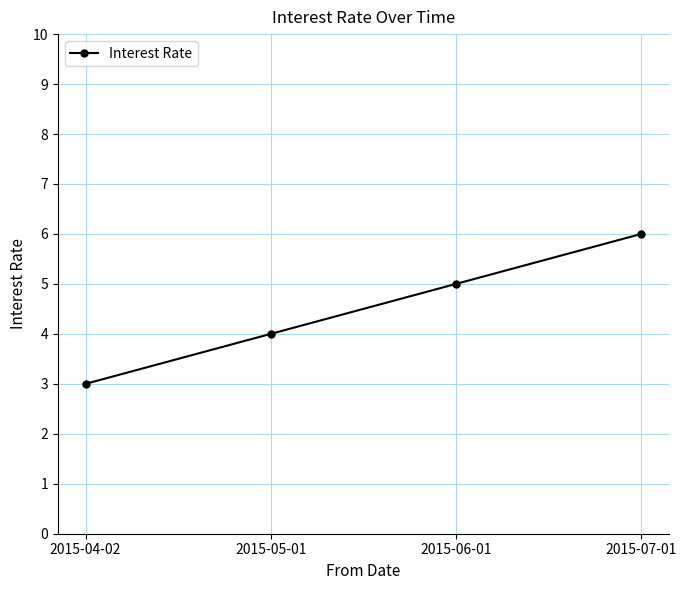

Which has a higher value, 2015-07-01 or 2015-05-01?

2015-07-01